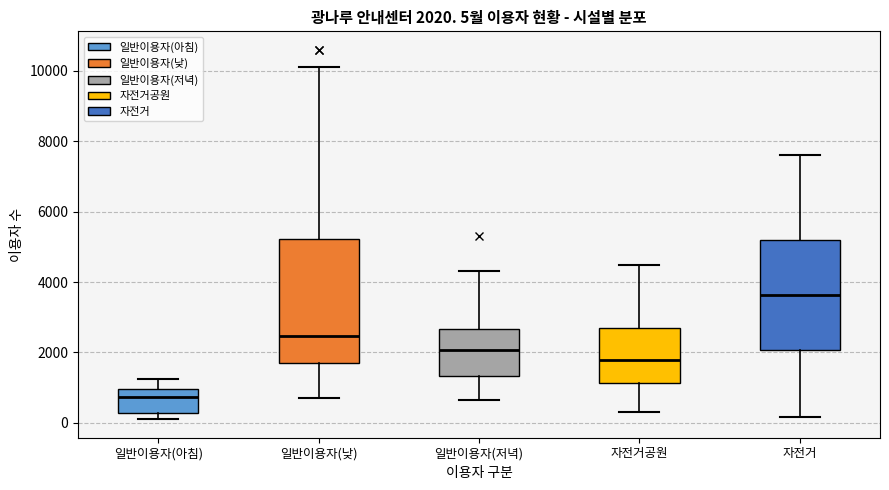

Which box has the highest median line?

자전거